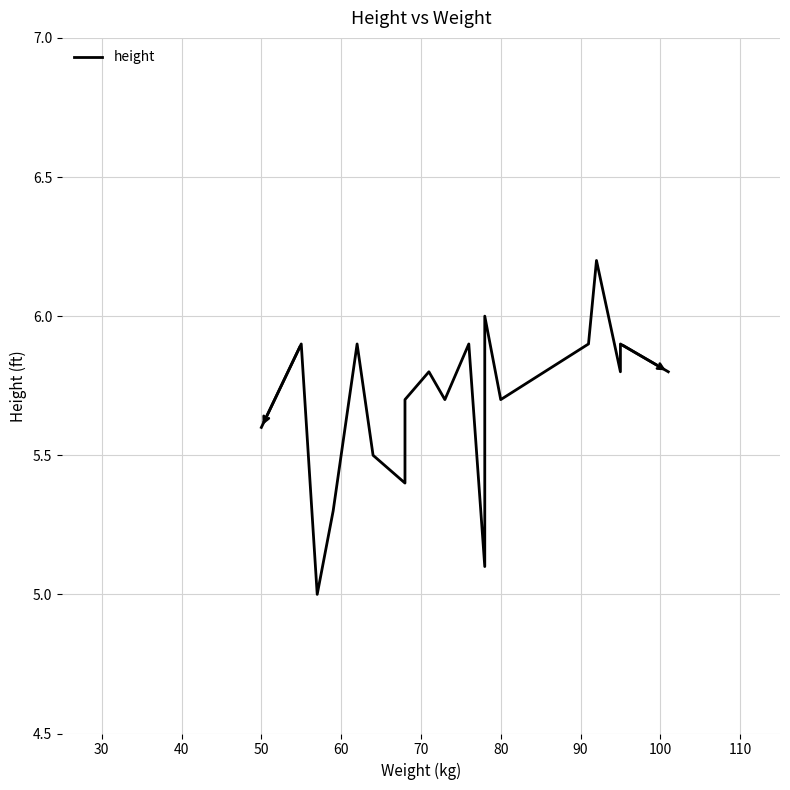

Reading left to right, extract all data points from this chart.

5.6	5.9	5.0	5.3	5.9	5.5	5.4	5.7	5.7	5.8	5.7	5.9	5.1	6.0	5.7	5.9	6.2	5.8	5.9	5.8